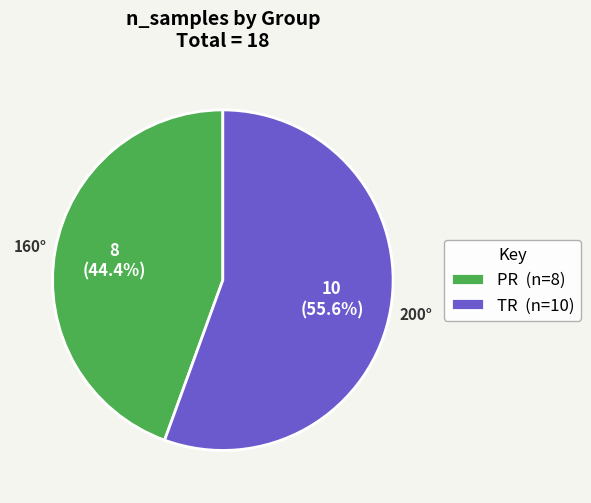

What percentage is the TR slice, to the nearest percent?

56%